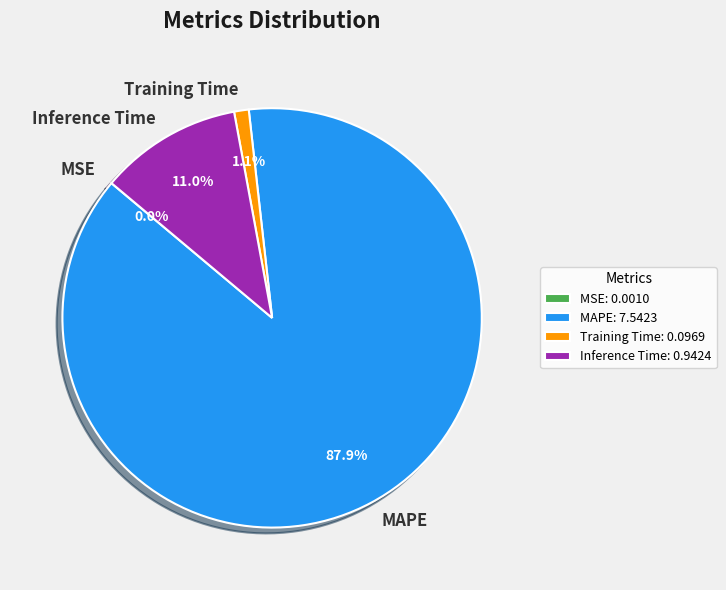

Does any single category account for the majority?

Yes